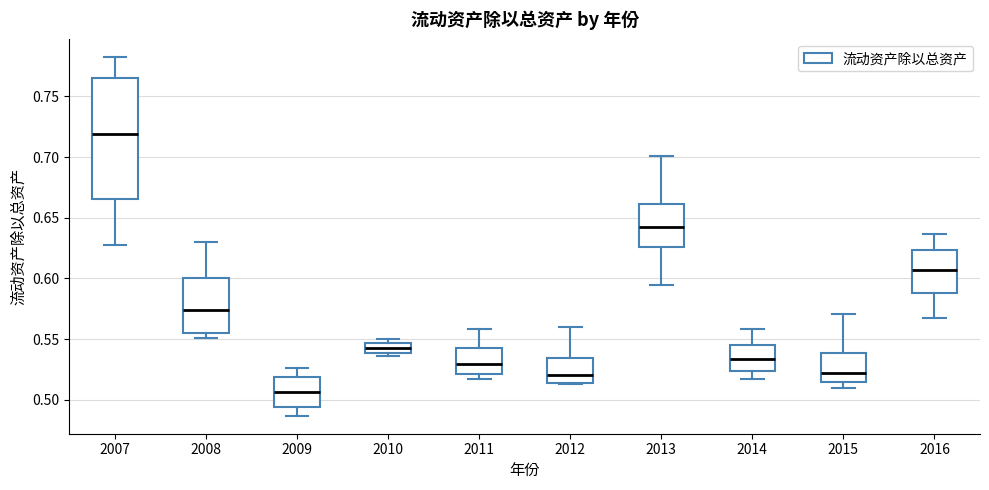

Reading left to right, read every box against the y-axis: the position of its median line, the range the box covers, and the ends of its whiskers. The values are not printed on the chart, so give them approximately, as read against the axis.

2007: median 0.720, box 0.665 to 0.765, whiskers 0.630 to 0.780
2008: median 0.575, box 0.555 to 0.600, whiskers 0.550 to 0.630
2009: median 0.505, box 0.495 to 0.520, whiskers 0.485 to 0.525
2010: median 0.545 (inside the box), box 0.540 to 0.545, whiskers 0.535 to 0.550
2011: median 0.530, box 0.520 to 0.540, whiskers 0.515 to 0.560
2012: median 0.520, box 0.515 to 0.535, whiskers 0.515 to 0.560
2013: median 0.640, box 0.625 to 0.660, whiskers 0.595 to 0.700
2014: median 0.535, box 0.525 to 0.545, whiskers 0.515 to 0.560
2015: median 0.520, box 0.515 to 0.540, whiskers 0.510 to 0.570
2016: median 0.605, box 0.590 to 0.625, whiskers 0.565 to 0.635